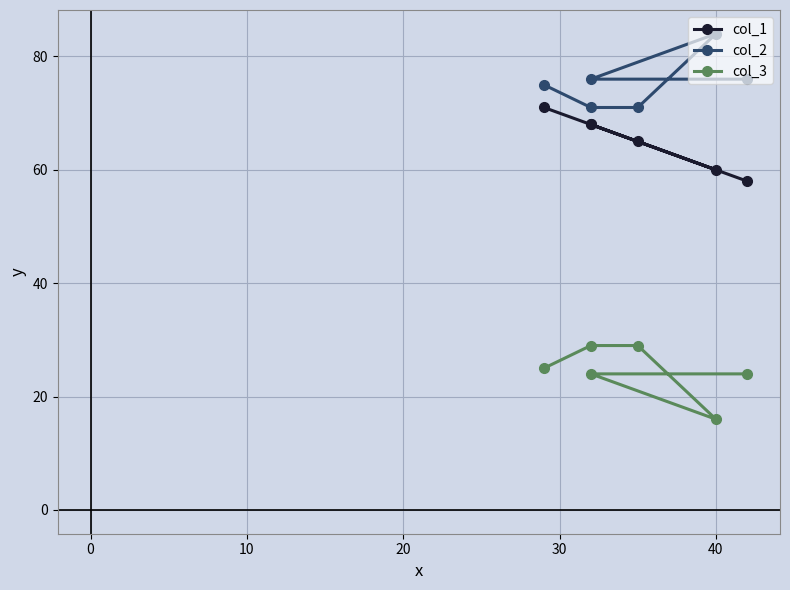

What are all the series names shown in the legend?

col_1, col_2, col_3